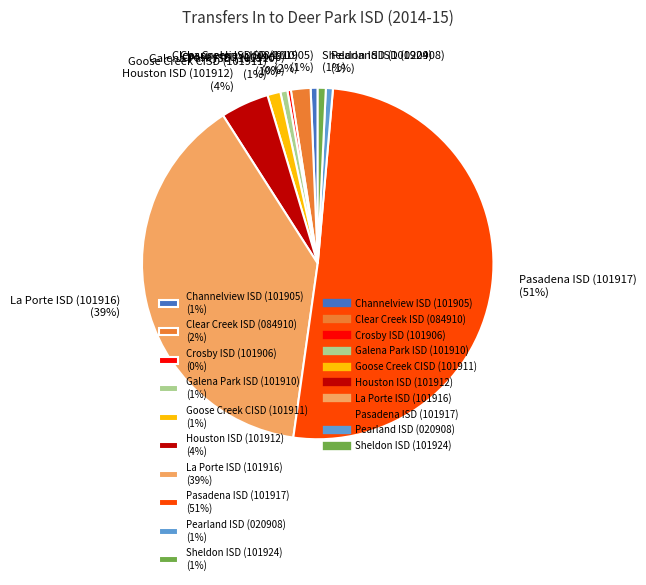

Which category accounts for the majority?

Pasadena ISD (101917)